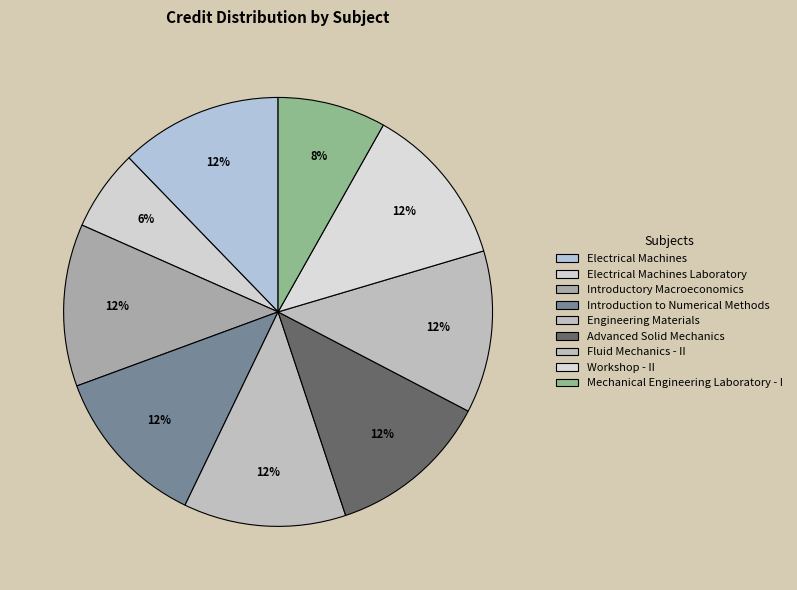

How many segments does this pie chart have?

9